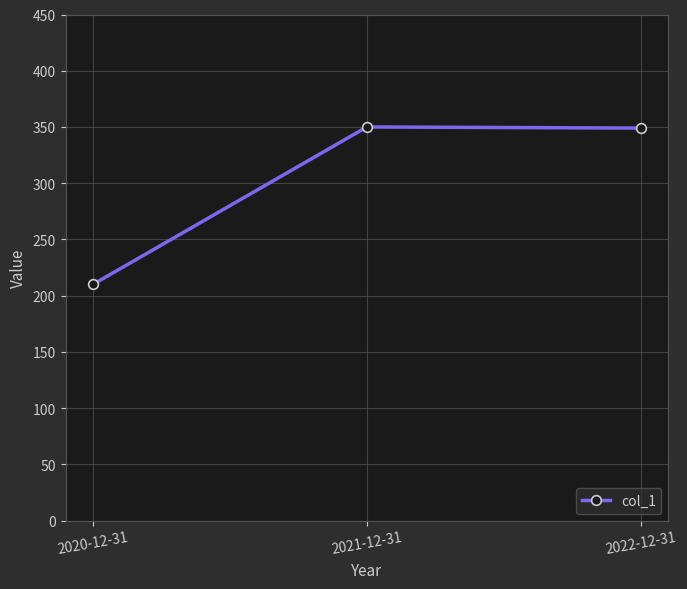

How many lines are shown in the chart?

1